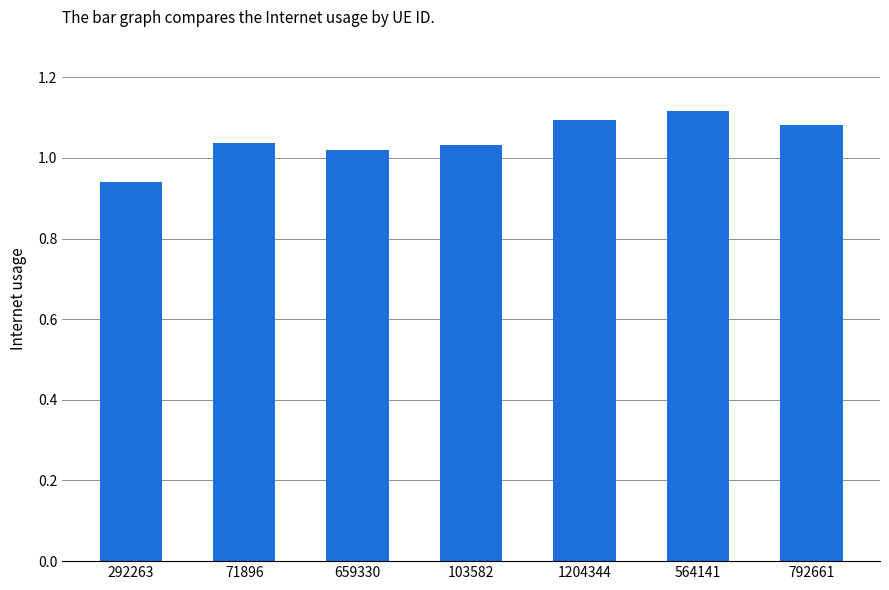

Where does the data first go above 1?

71896